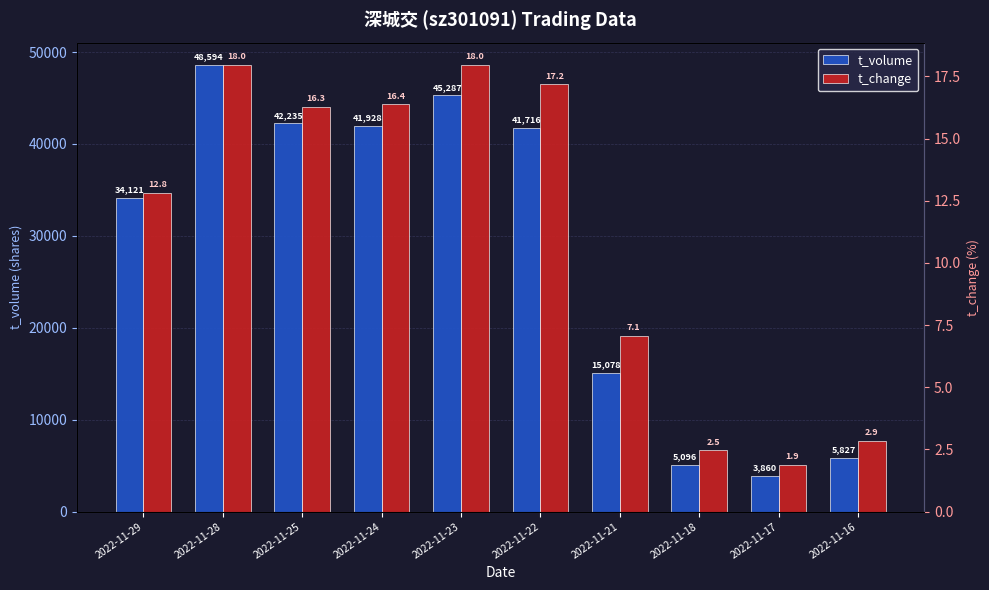

At how many categories does at least one series exceed 39544?

5